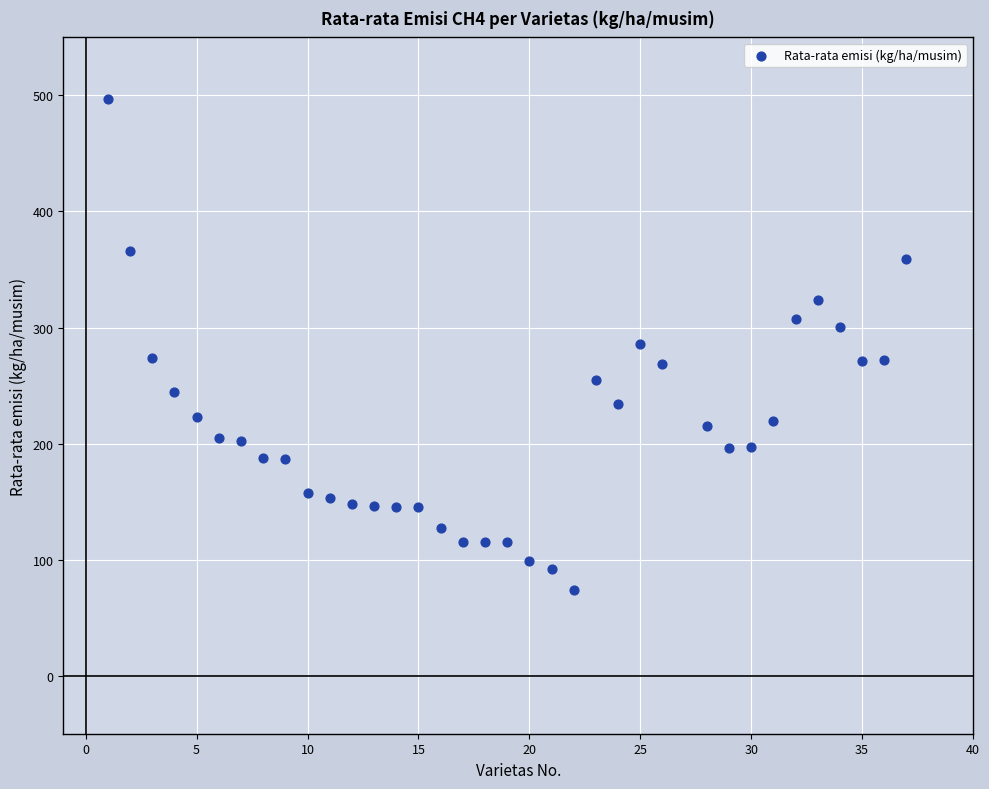

What is the range of X values (max minus min)?

36.0